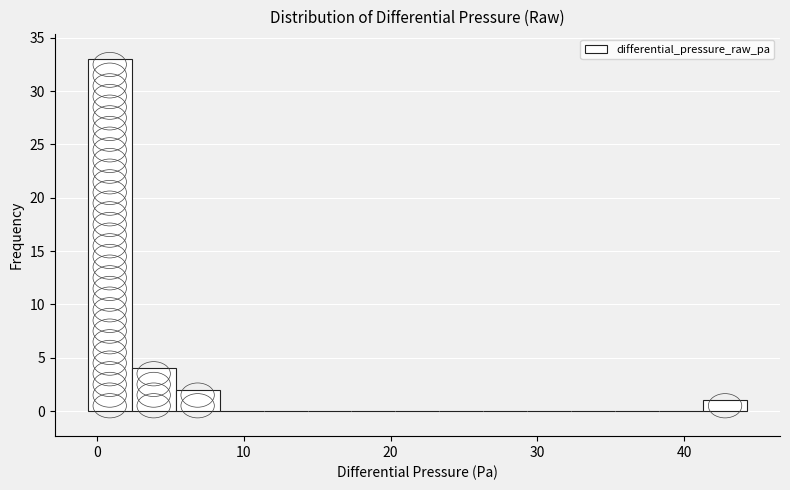

Around what value on the x-axis is the tallest bar? Give the approximate position of its centre, as read against the axis.

1